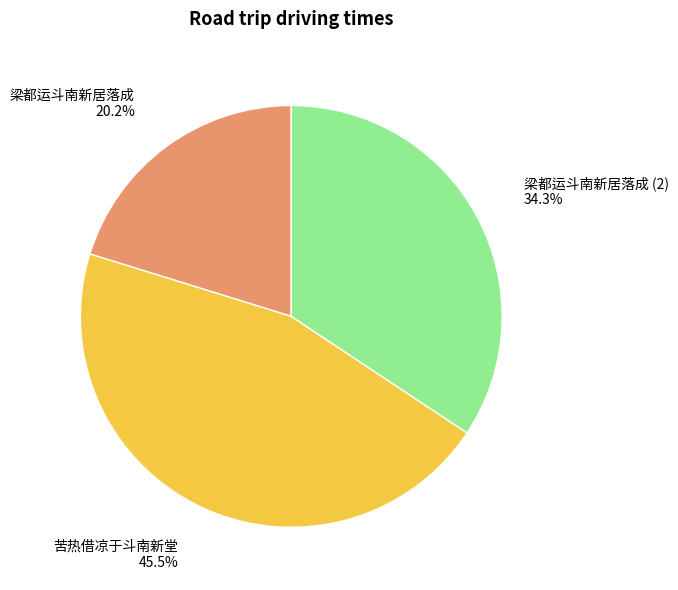

What is the smallest slice in the pie chart?

梁都运斗南新居落成